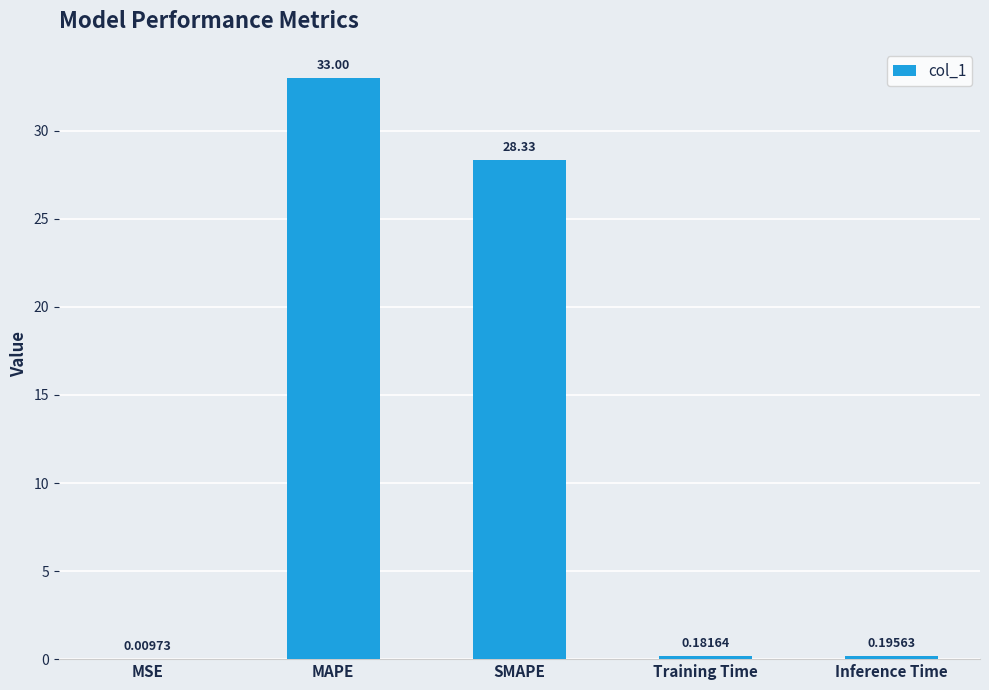

Count the number of categories in the chart.

5